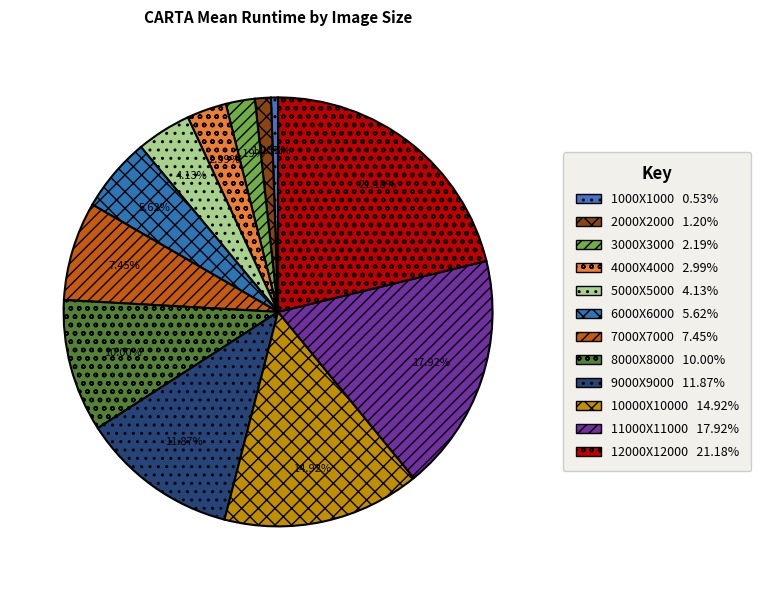

Count the number of slices in the pie.

12